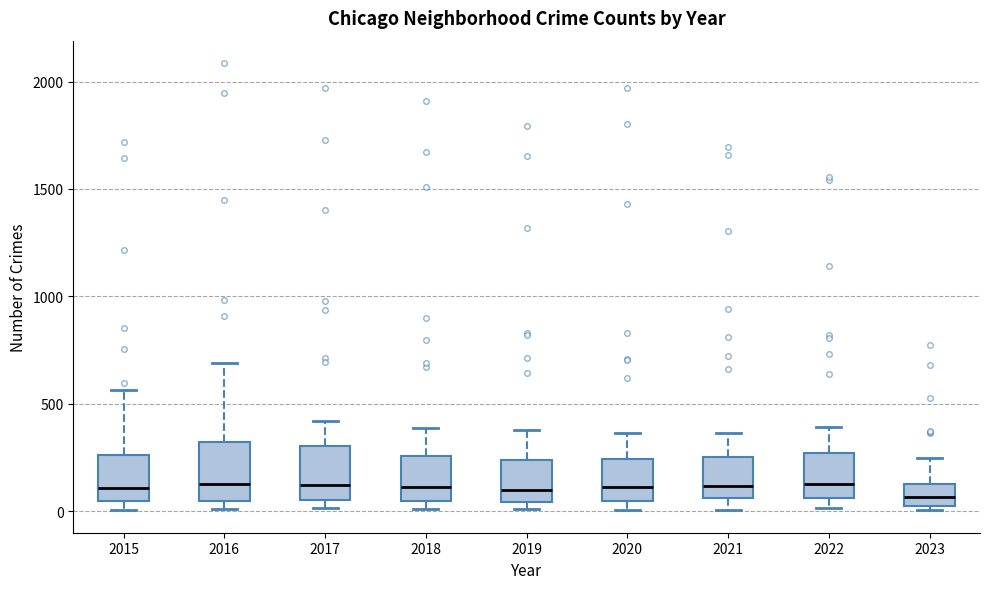

Where is the upper edge of the box at x = 2016 on the y-axis? The values are not printed on the chart, so give them approximately, as read against the axis.

300